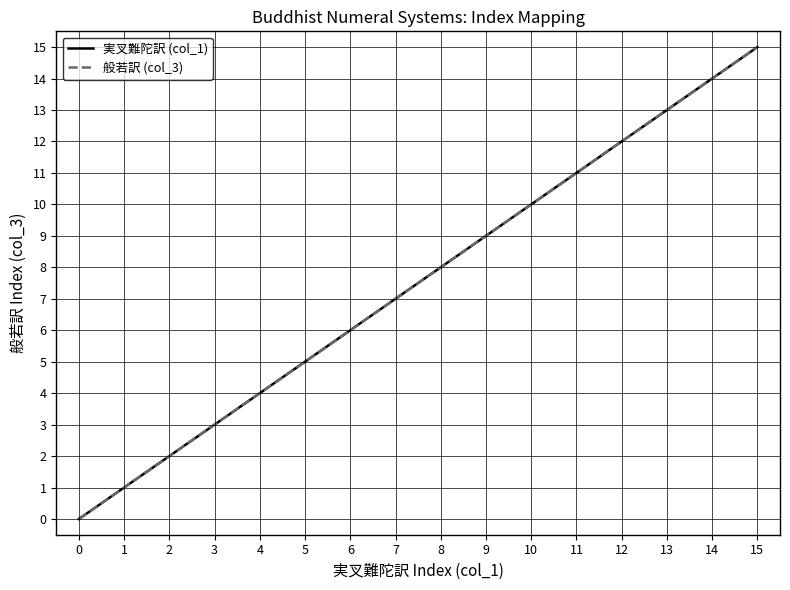

What is the value of the 般若訳 (col_3) point at the 7th from the left?

6